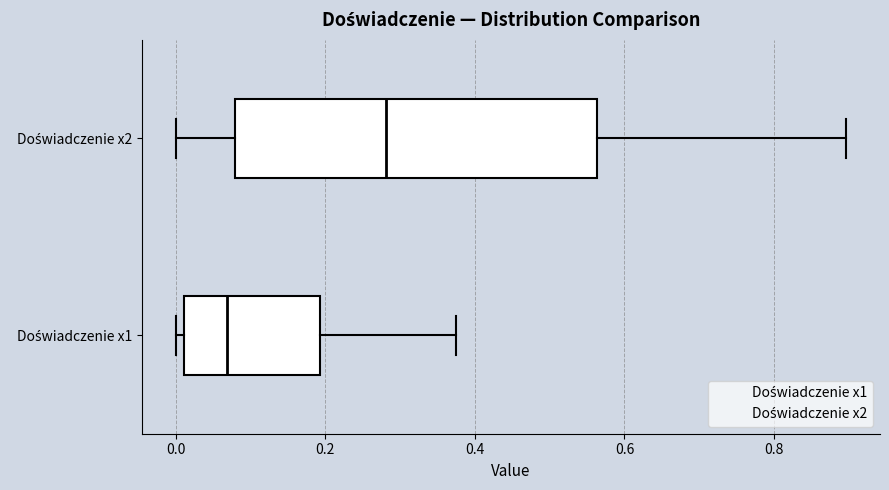

Reading bottom to top, transcribe this box plot: for each box, give where its median line is, the range the box spans, and where its two whiskers end, as read against the x-axis. The values are not printed on the chart, so give them approximately, as read against the axis.

Doświadczenie x1: median 0.06, box 0.02 to 0.20, whiskers 0.00 to 0.38
Doświadczenie x2: median 0.28, box 0.08 to 0.56, whiskers 0.00 to 0.90